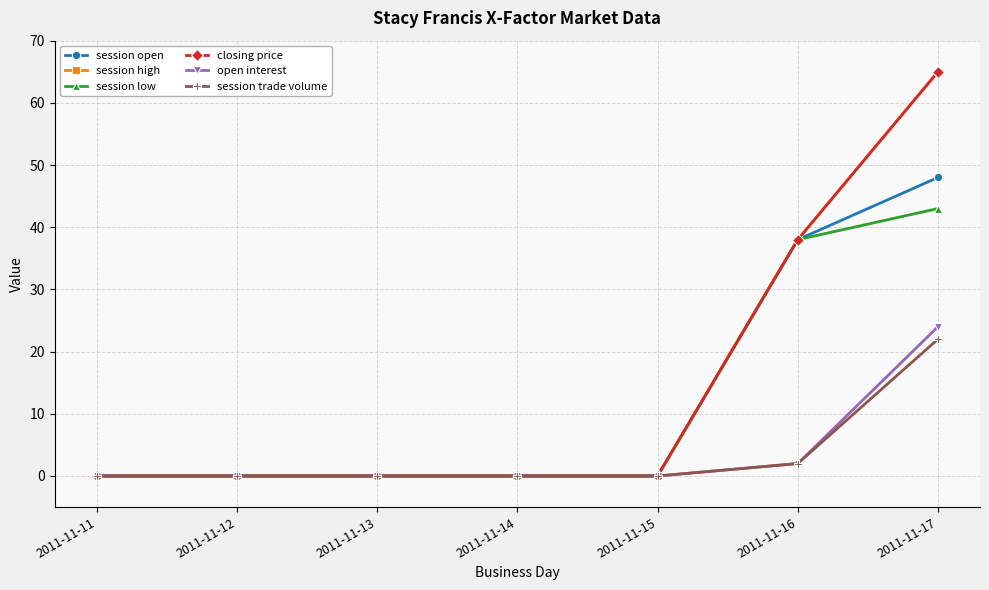

The open interest series shows -12 at 2011-11-14. True or false?

False